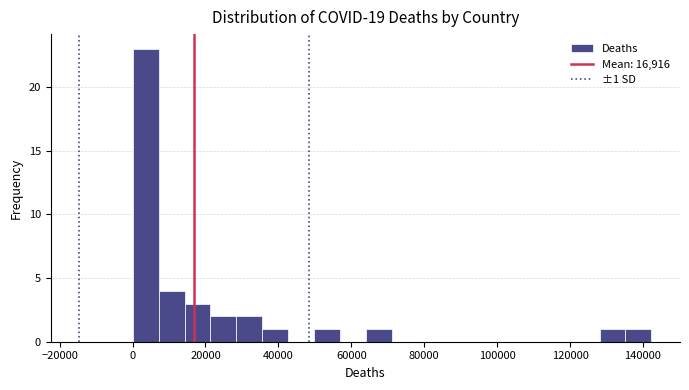

Around what value on the x-axis is the tallest bar? Give the approximate position of its centre, as read against the axis.

4000